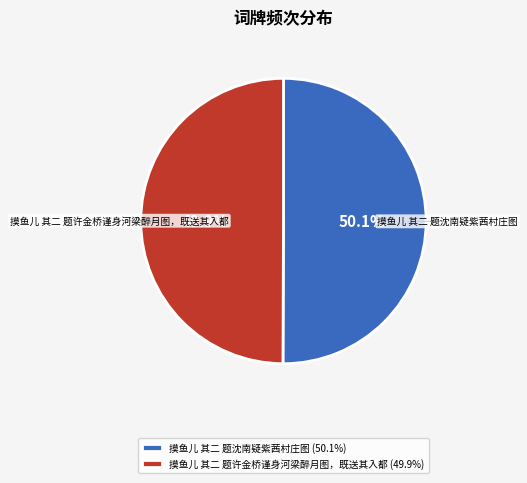

Is it true that 摸鱼儿 其二 题沈南疑紫茜村庄图 is 59% of the pie?

False